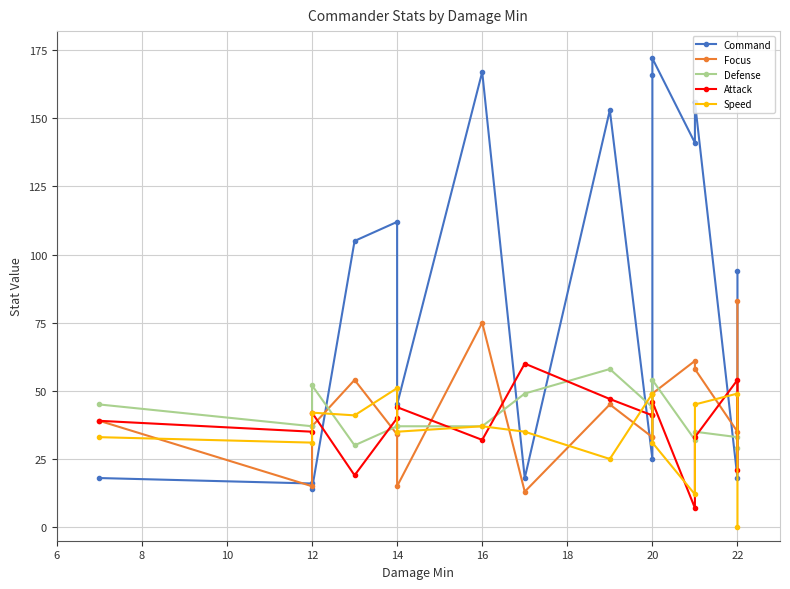

What is the approximate value of Speed at 12, to the nearest 5?

40